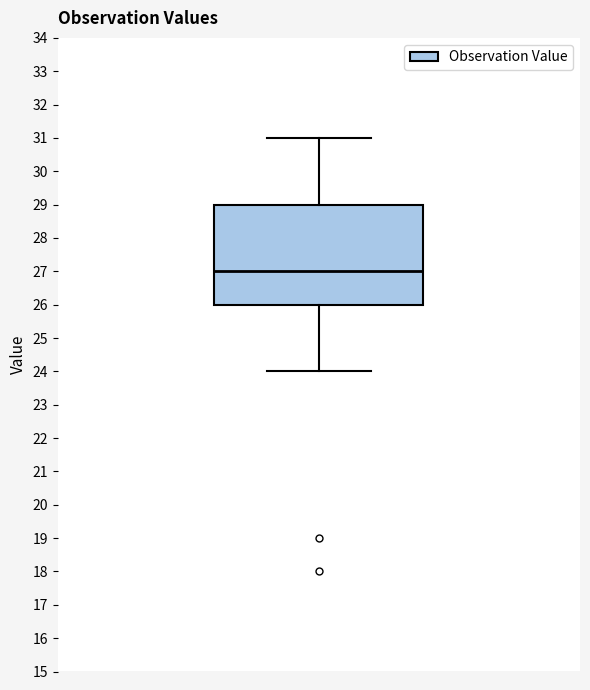

Read this box plot against the y-axis: the position of the median line, the range covered by the box, and the ends of both whiskers. The values are not printed on the chart, so give them approximately, as read against the axis.

median 27, box 26 to 29, whiskers 24 to 31